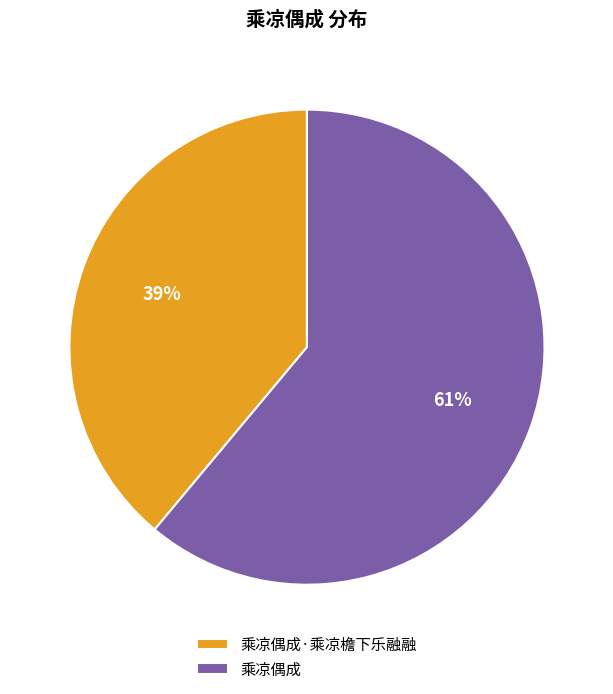

Is it true that 乘凉偶成 is 49% of the pie?

False